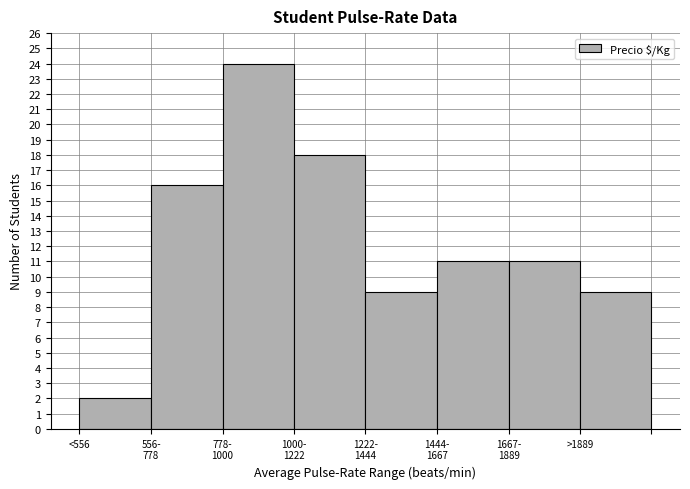

Reading left to right, transcribe all the data shown in this chart.

2	16	24	18	9	11	11	9